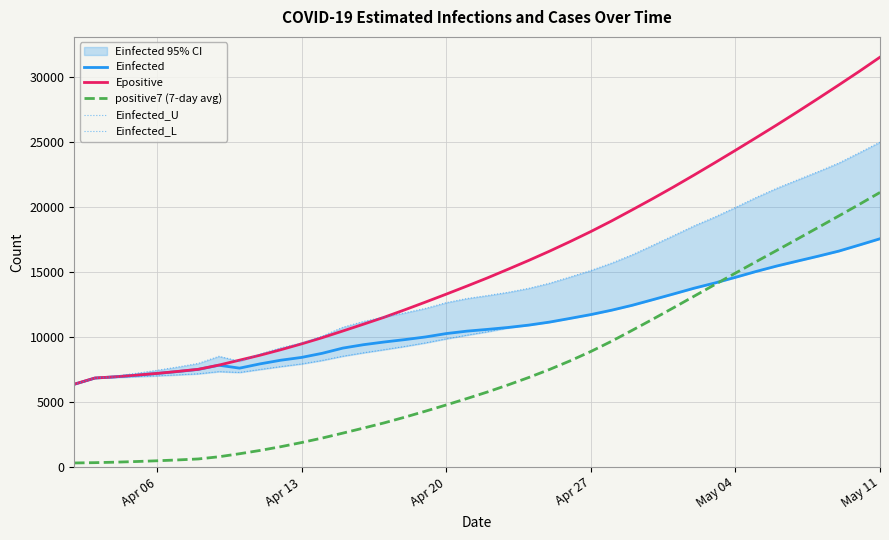

How many interior local peaks does the Einfected_L series have?

1